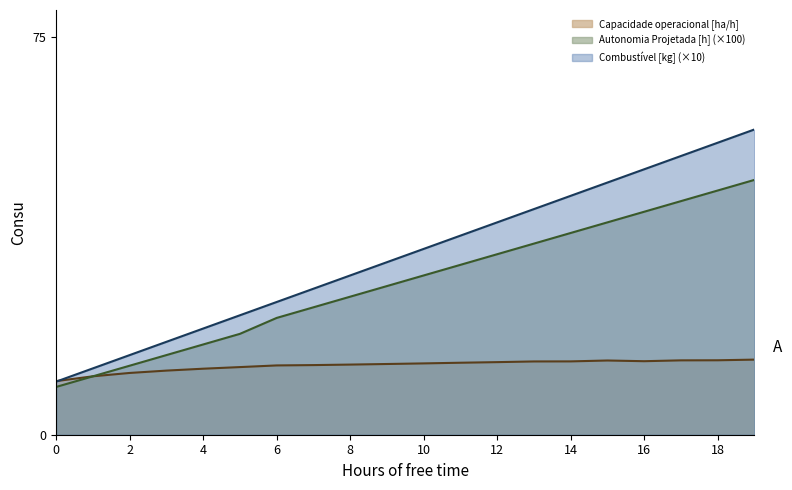

Between 8 and 15, which is larger?

15